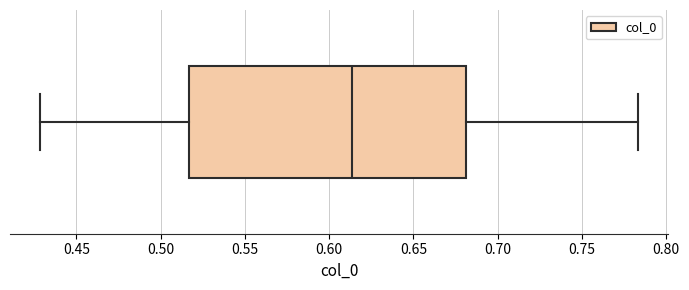

Read this box plot against the x-axis: the position of the median line, the range covered by the box, and the ends of both whiskers. The values are not printed on the chart, so give them approximately, as read against the axis.

median 0.615, box 0.515 to 0.680, whiskers 0.430 to 0.785